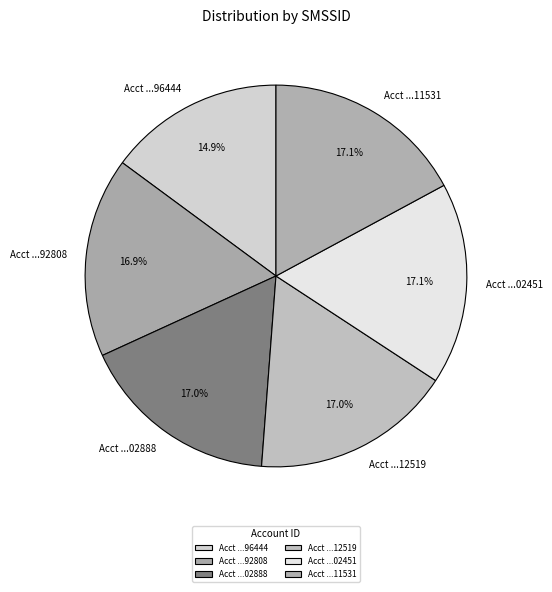

Does Acct ...92808 account for over 50% of the chart?

No